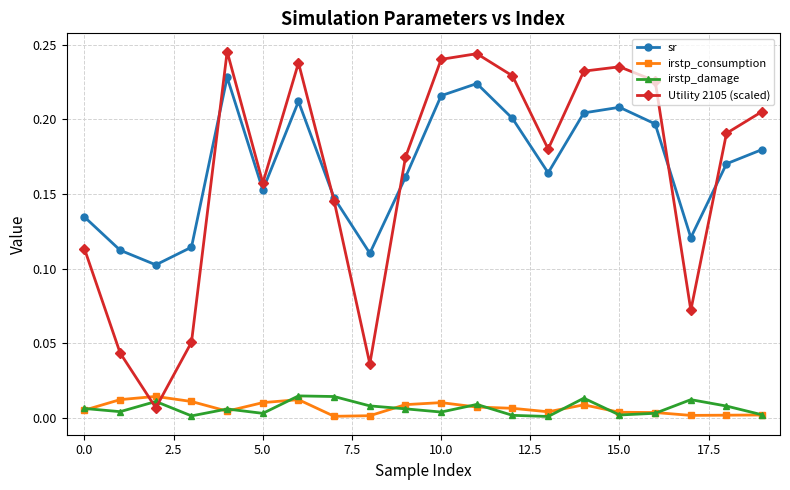

True or false: irstp_damage has more than 2 points higher than both neighbors.

True